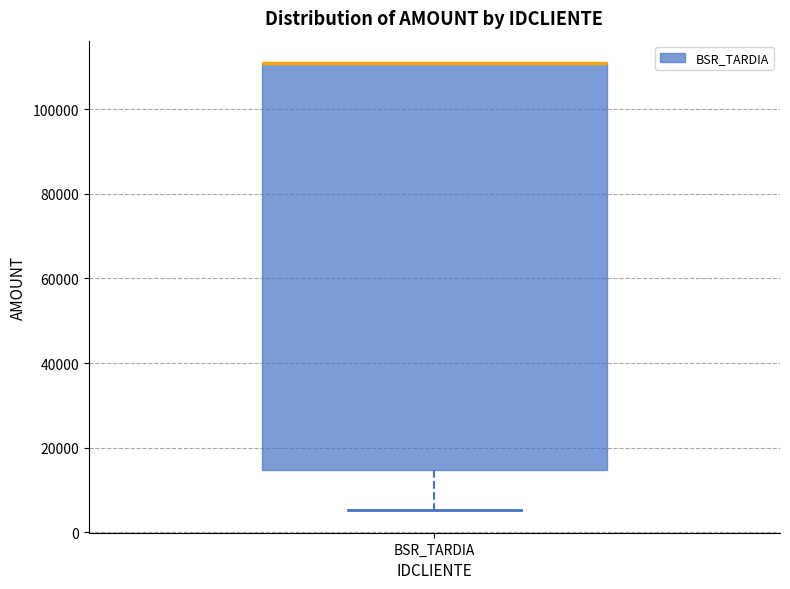

Where is the lower edge of the box for BSR_TARDIA on the y-axis? The values are not printed on the chart, so give them approximately, as read against the axis.

14000